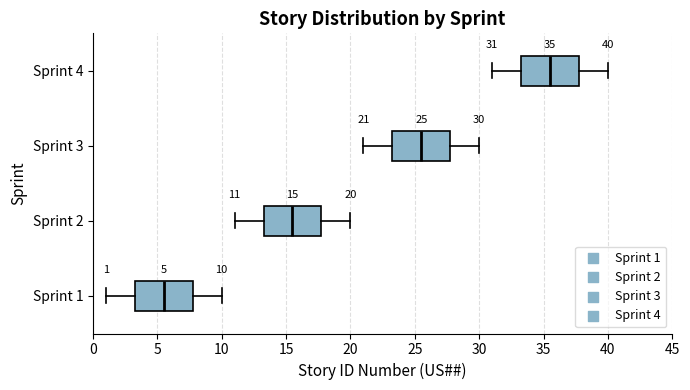

Which box has the furthest to the left median line?

Sprint 1